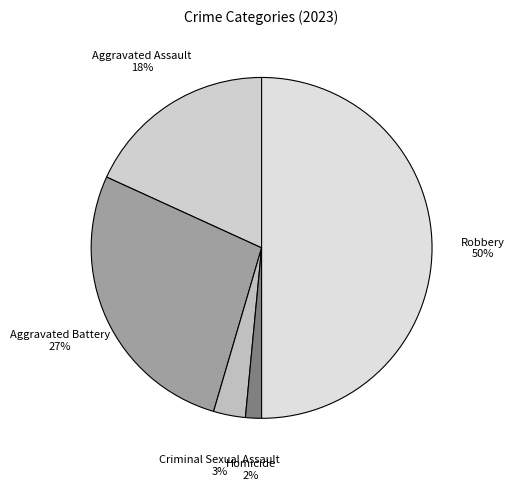

To the nearest percent, what is the average slice percentage?

20%